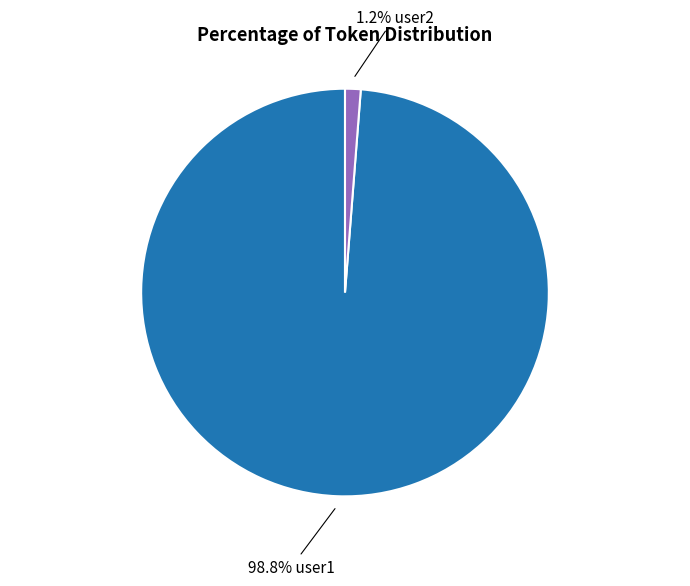

Is there a majority slice in this chart?

Yes